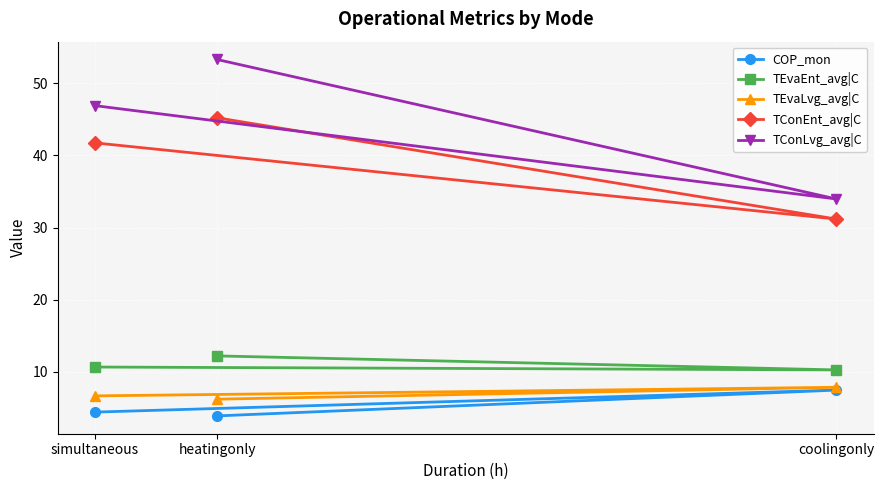

What is the value of the TConLvg_avg|C point at the 2nd from the left?

53.3